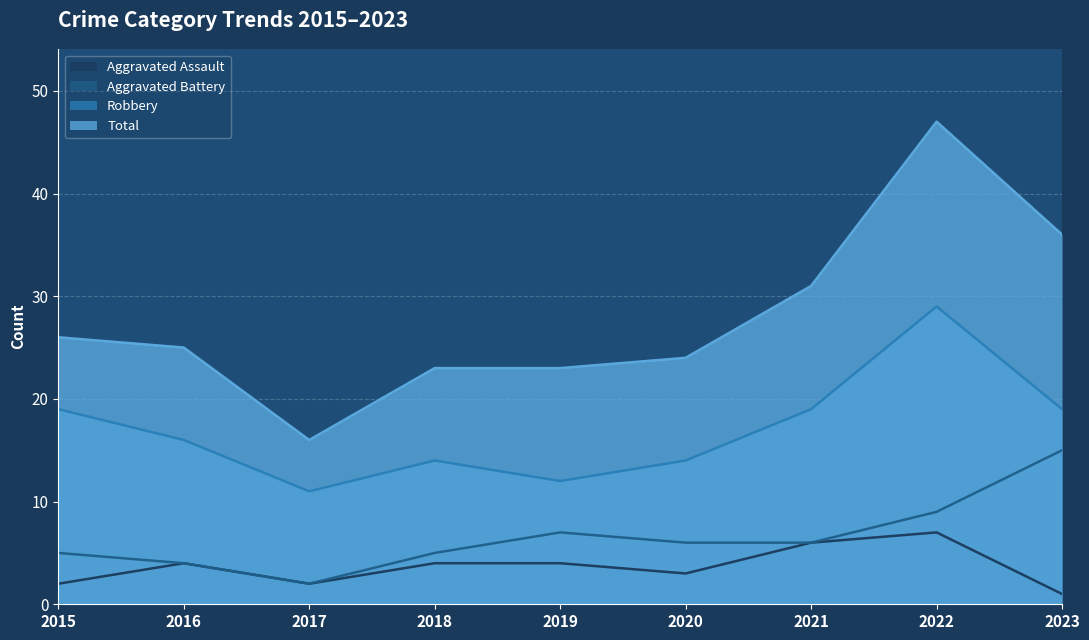

At 2017, list the series in order from smallest to largest.

Aggravated Assault, Aggravated Battery, Robbery, Total